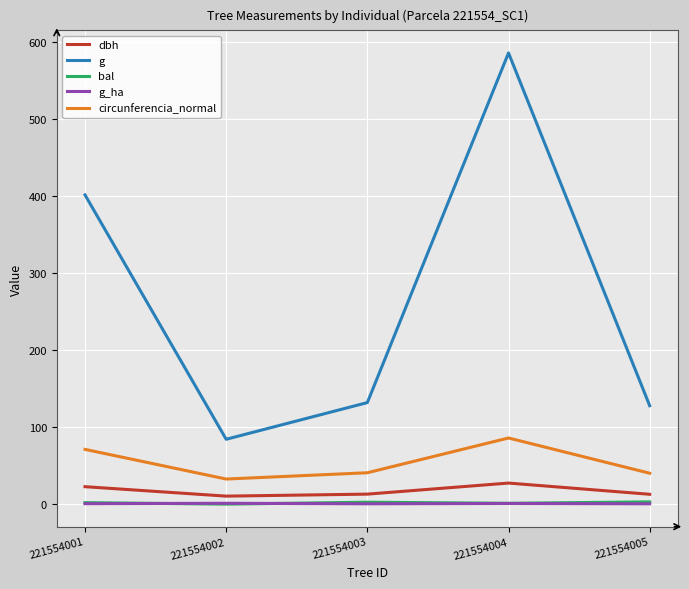

At which category does the chart reach its peak across all series?

221554004